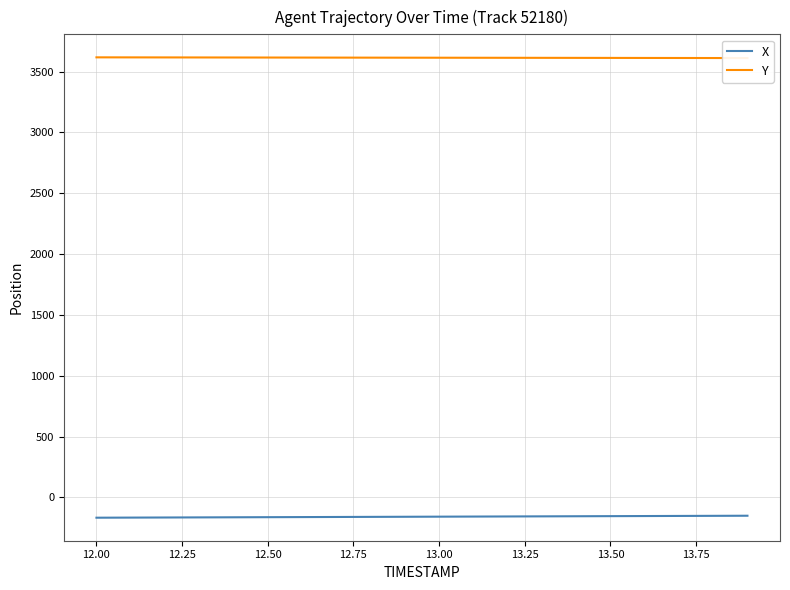

True or false: X and Y intersect in this chart.

False